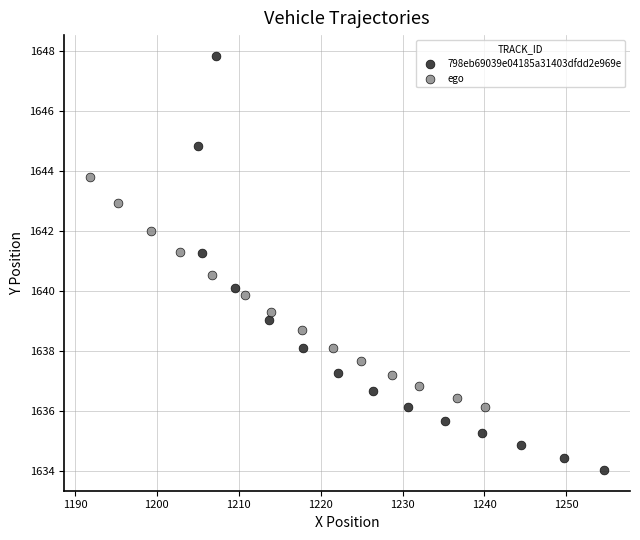

Which series contains the highest Y value?

798eb69039e04185a31403dfdd2e969e